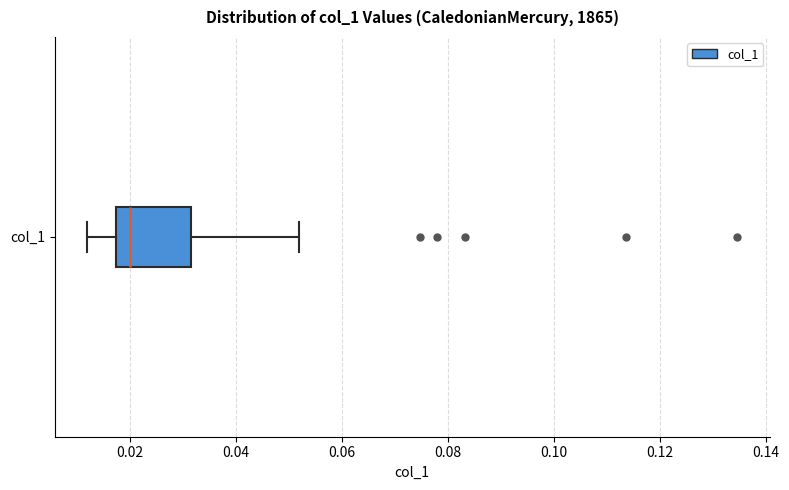

Read this box plot against the x-axis: the position of the median line, the range covered by the box, and the ends of both whiskers. The values are not printed on the chart, so give them approximately, as read against the axis.

median 0.020, box 0.018 to 0.032, whiskers 0.012 to 0.052